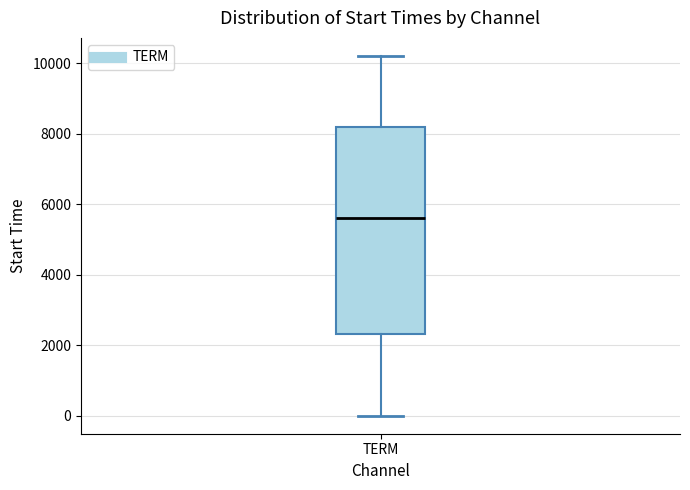

Read this box plot against the y-axis: the position of the median line, the range covered by the box, and the ends of both whiskers. The values are not printed on the chart, so give them approximately, as read against the axis.

median 5600, box 2400 to 8200, whiskers 0 to 10200